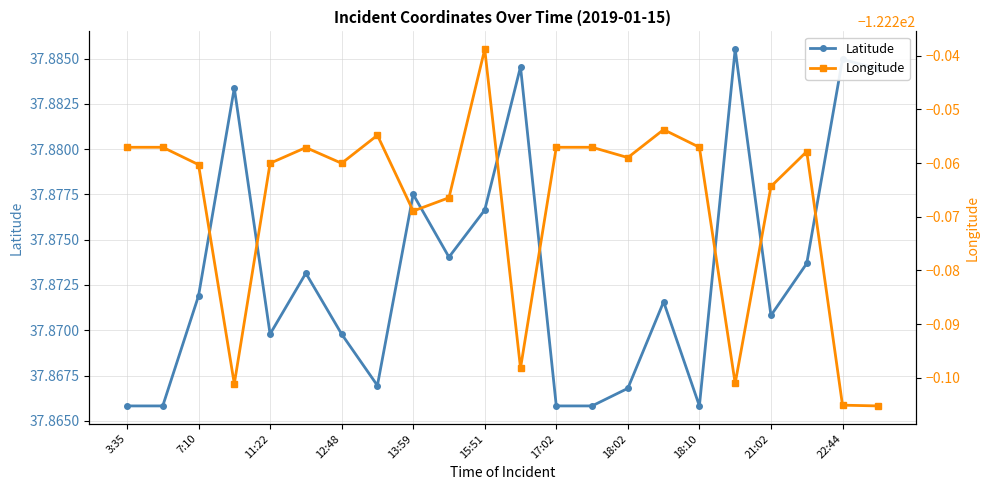

True or false: Latitude has a value of 55.8 at 13:59.

False